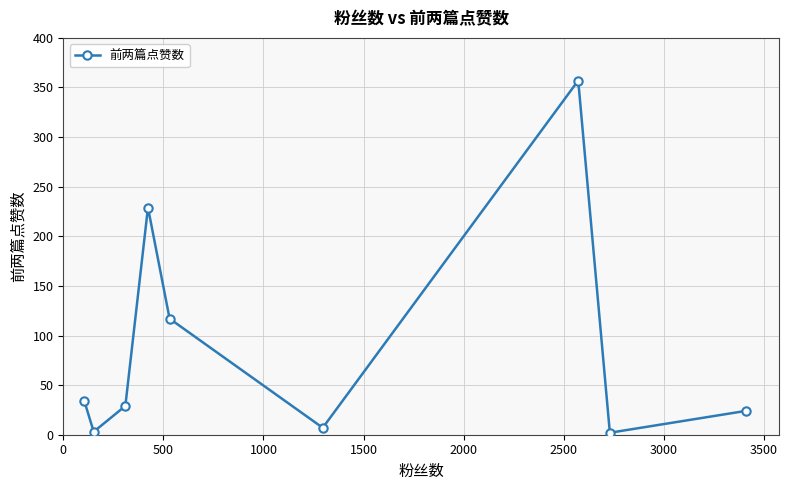

How many points are higher than both their immediate neighbors (excluding endpoints)?

2